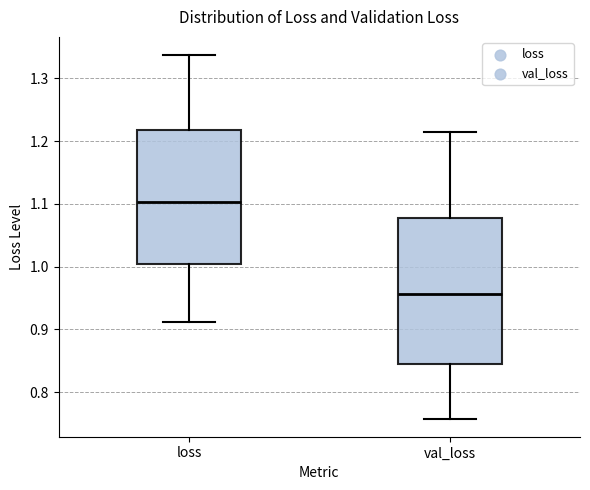

Reading left to right, read every box against the y-axis: the position of its median line, the range the box covers, and the ends of its whiskers. The values are not printed on the chart, so give them approximately, as read against the axis.

loss: median 1.10, box 1.00 to 1.22, whiskers 0.91 to 1.34
val_loss: median 0.96, box 0.85 to 1.08, whiskers 0.76 to 1.21